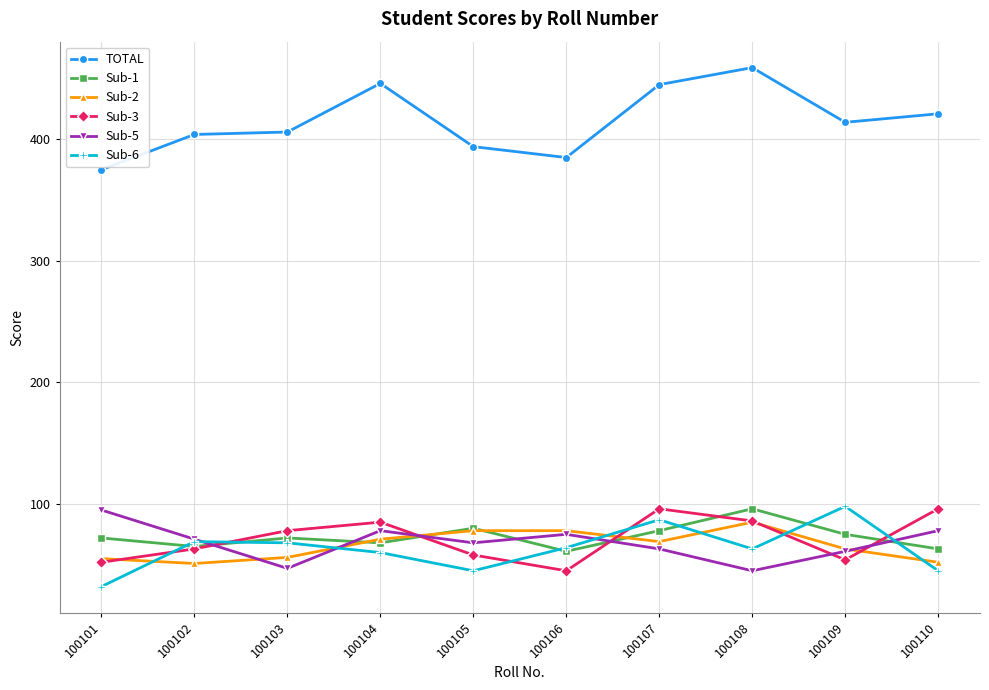

True or false: TOTAL and Sub-5 intersect in this chart.

False